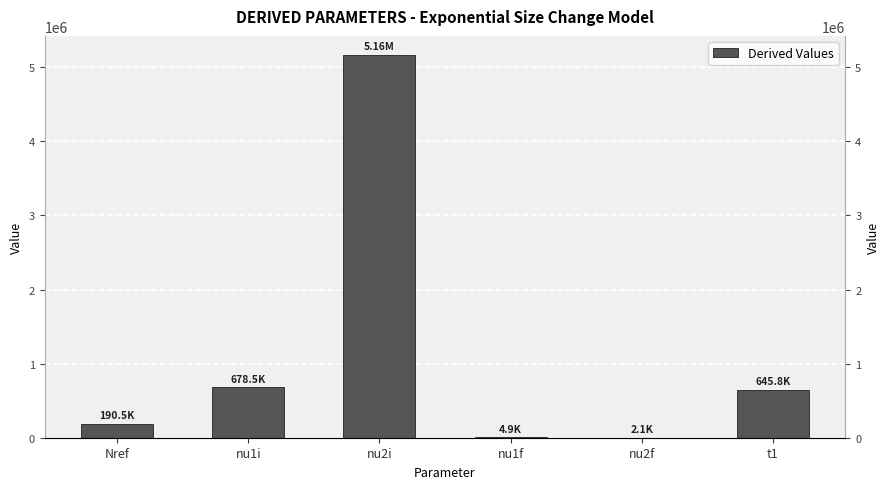

The chart shows a value of 885966.3 at nu1i. True or false?

False